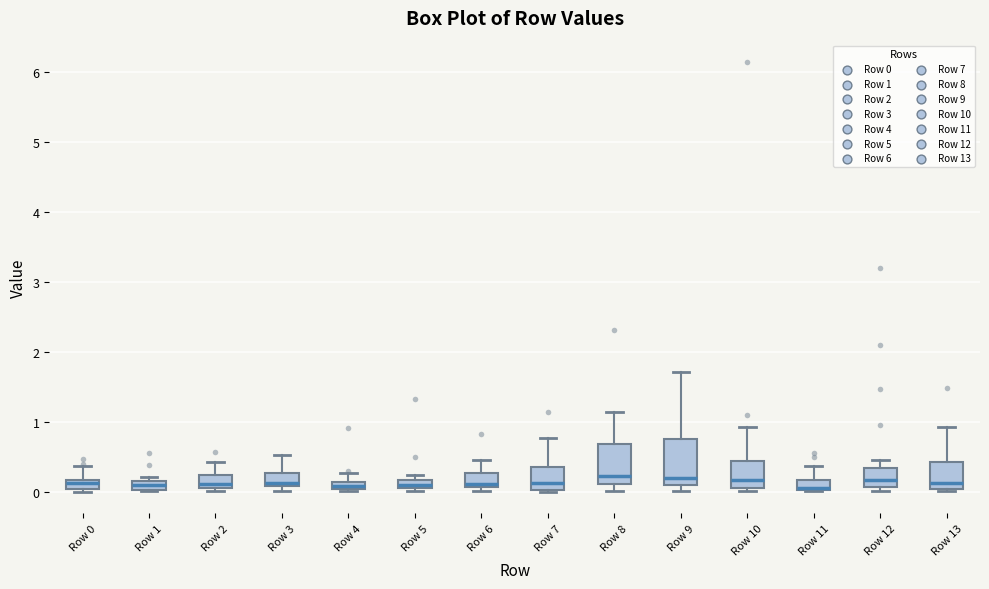

Where is the upper edge of the box for Row 12 on the y-axis? The values are not printed on the chart, so give them approximately, as read against the axis.

0.3